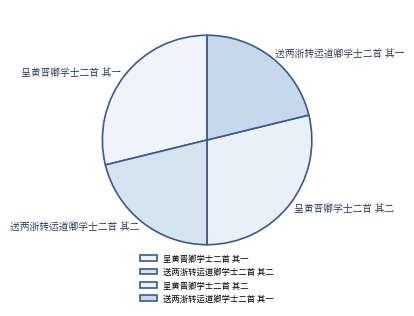

Does 呈黄晋卿学士二首 其一 represent more than half of the total?

No